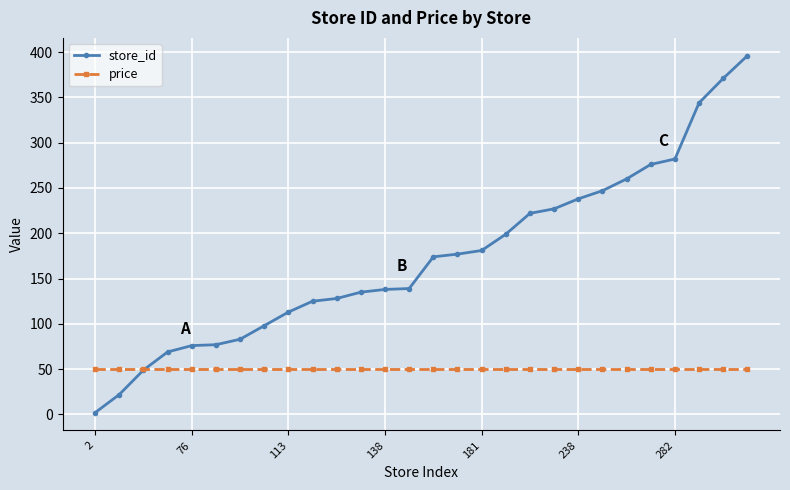

What is the sum of all store_id values?

4848.0